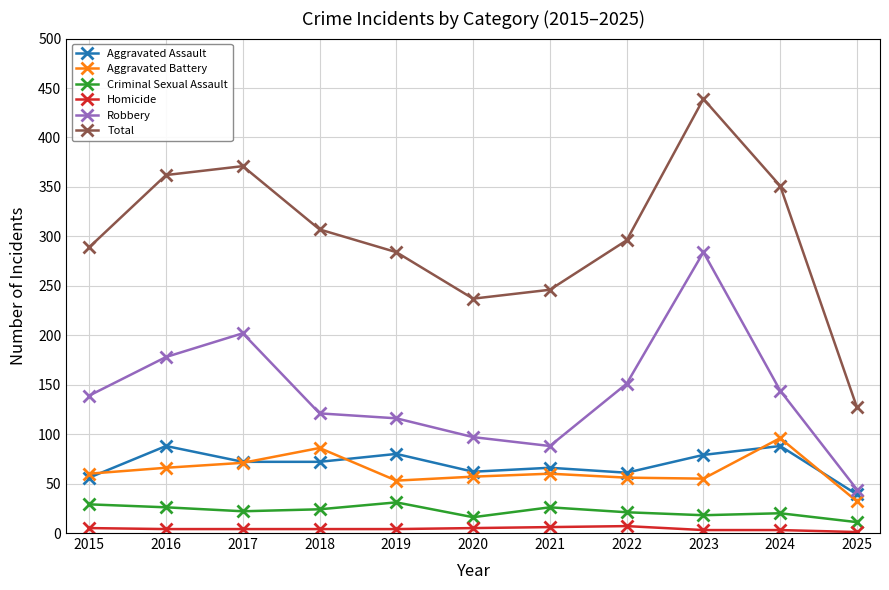

What is the greatest value displayed?

439